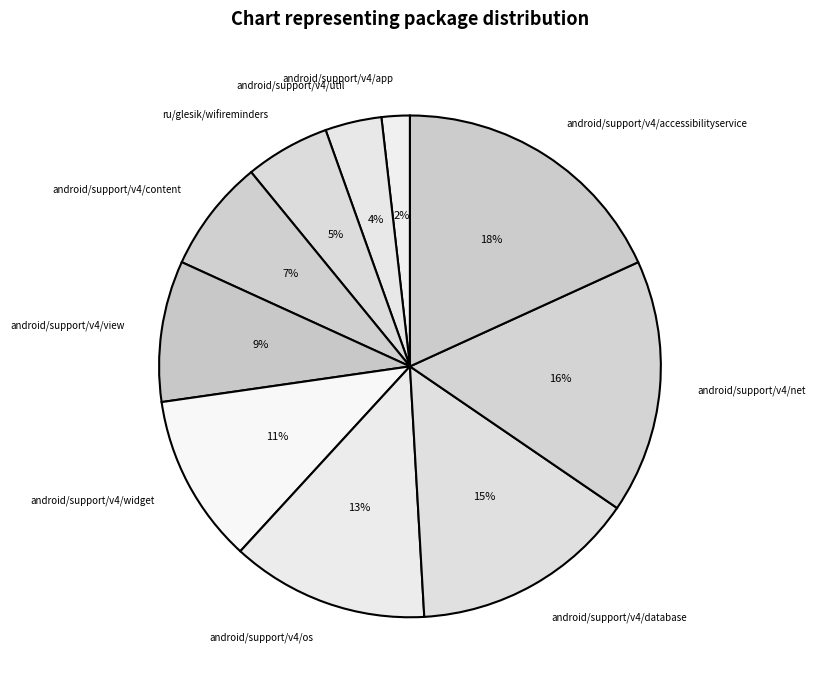

Which has a higher value, android/support/v4/view or android/support/v4/accessibilityservice?

android/support/v4/accessibilityservice